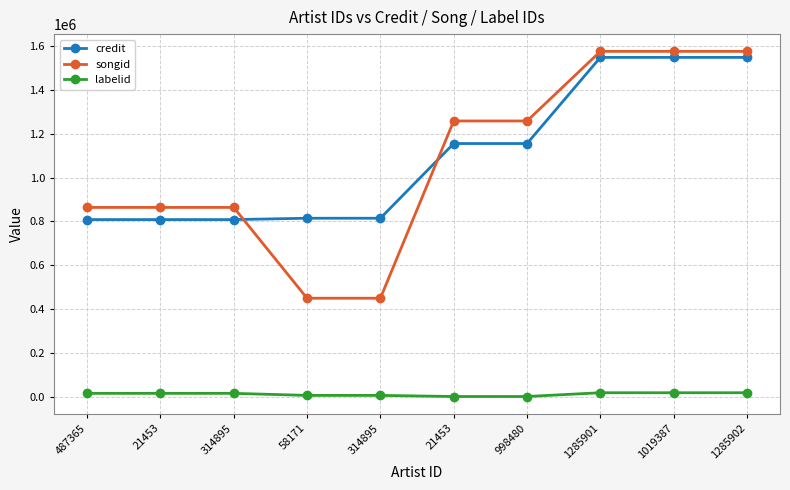

What is the value of the songid point at the 1st from the left?

864306